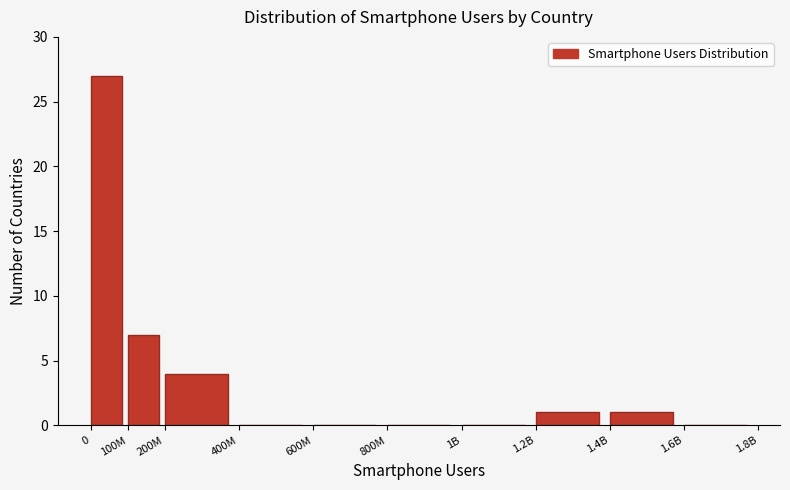

Reading left to right, transcribe all the data shown in this chart.

0=27	100M=7	200M=4	400M=0	600M=0	800M=0	1B=0	1.2B=1	1.4B=1	1.6B=0